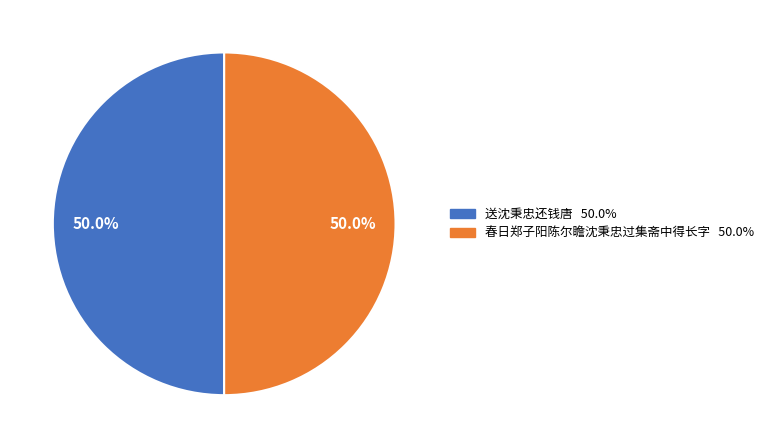

Is the sum of 春日郑子阳陈尔瞻沈秉忠过集斋中得长字 and 送沈秉忠还钱唐 greater than half?

Yes